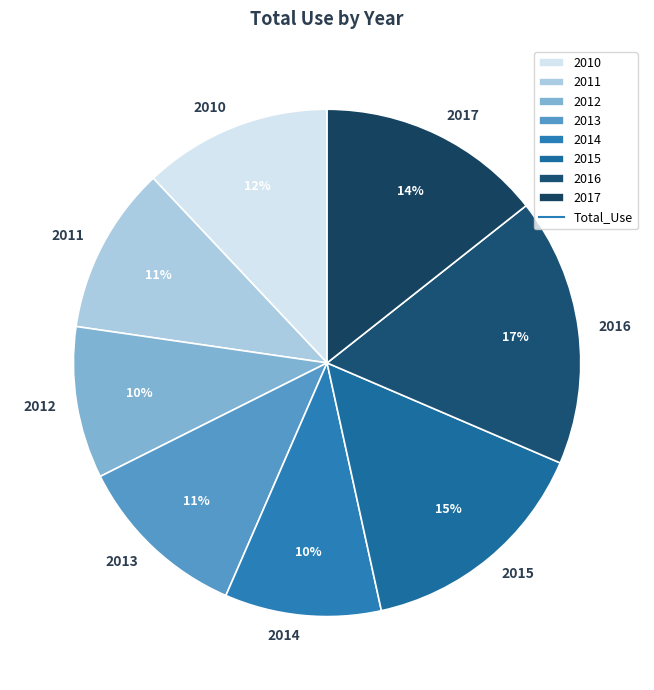

The 2012 slice represents 18% of the pie. True or false?

False